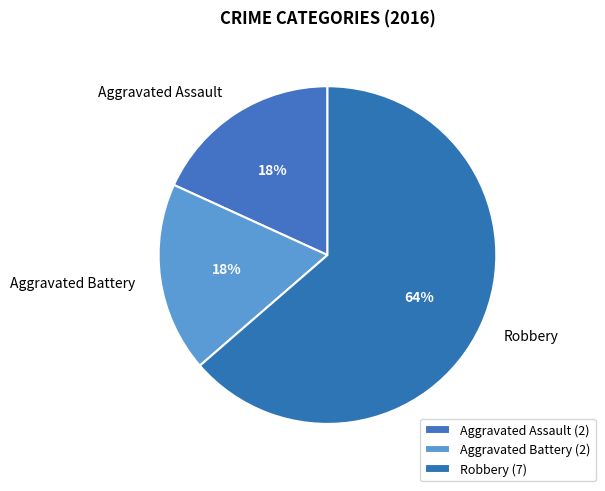

To the nearest percent, what portion does Robbery represent?

64%